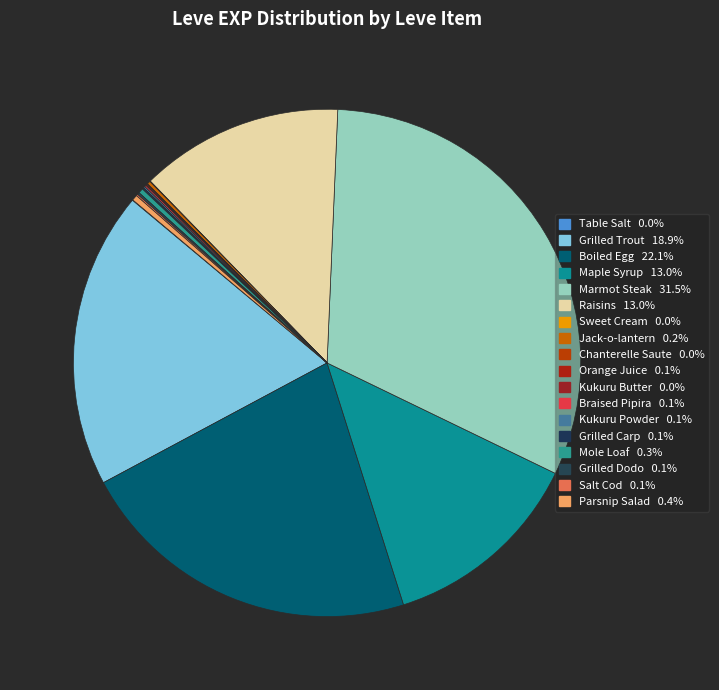

Rank the categories by value from lowest to highest.

Table Salt, Sweet Cream, Chanterelle Saute, Kukuru Butter, Orange Juice, Braised Pipira, Kukuru Powder, Grilled Carp, Salt Cod, Grilled Dodo, Jack-o-lantern, Mole Loaf, Parsnip Salad, Maple Syrup, Raisins, Grilled Trout, Boiled Egg, Marmot Steak